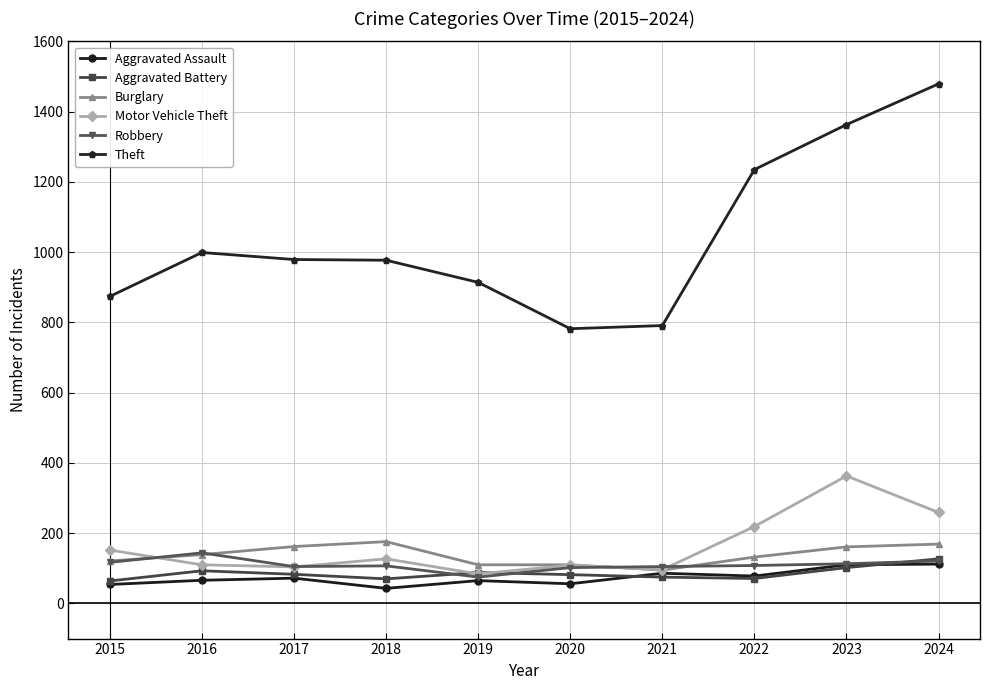

What is the difference between the highest and lowest values at 2021?

716